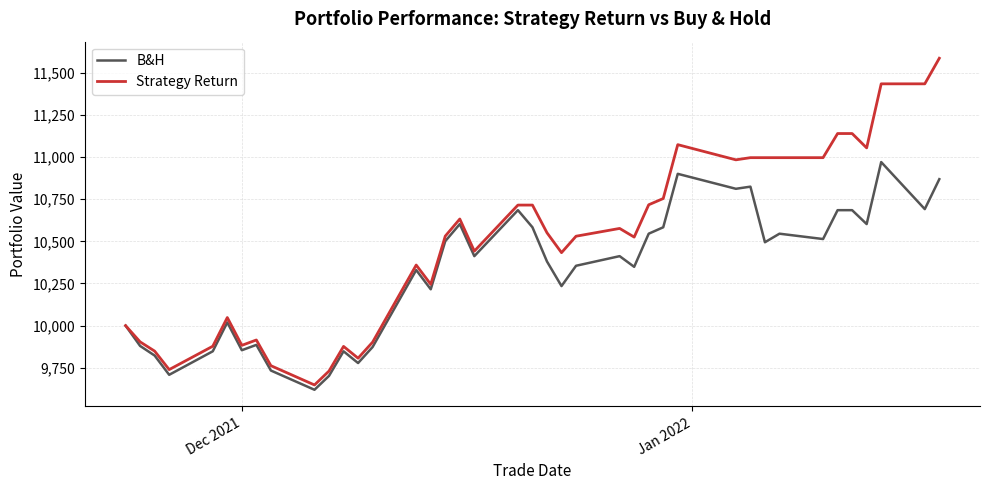

List the series in order of their overall mean, lowest first.

B&H, Strategy Return